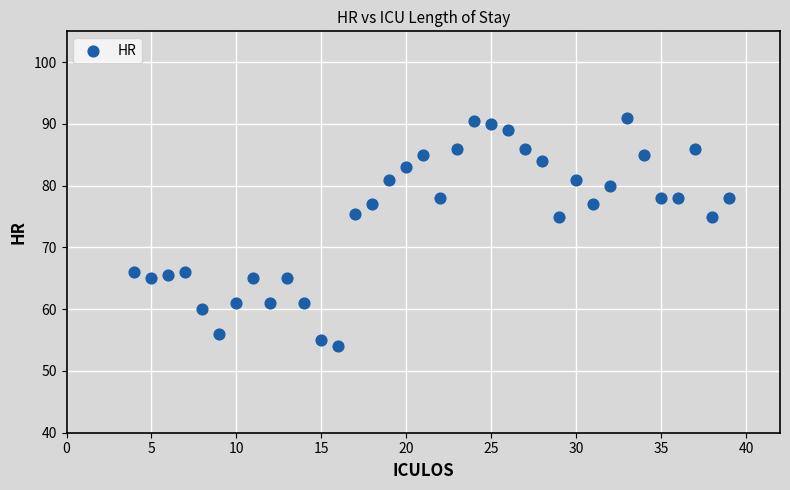

What is the range of Y values (max minus min)?

37.0